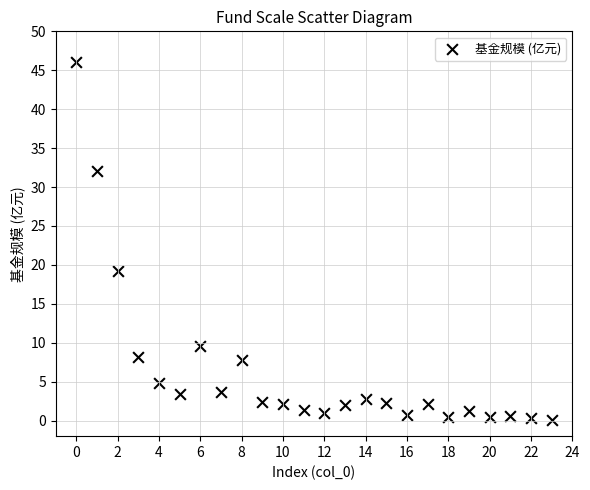

What is the range of Y values (max minus min)?

45.9